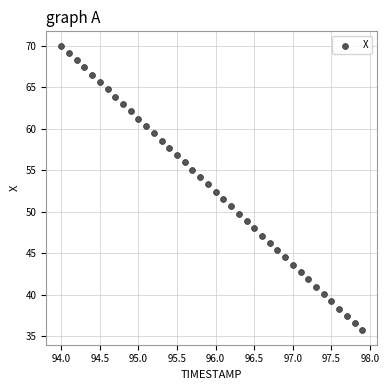

What is the range of Y values (max minus min)?

34.3